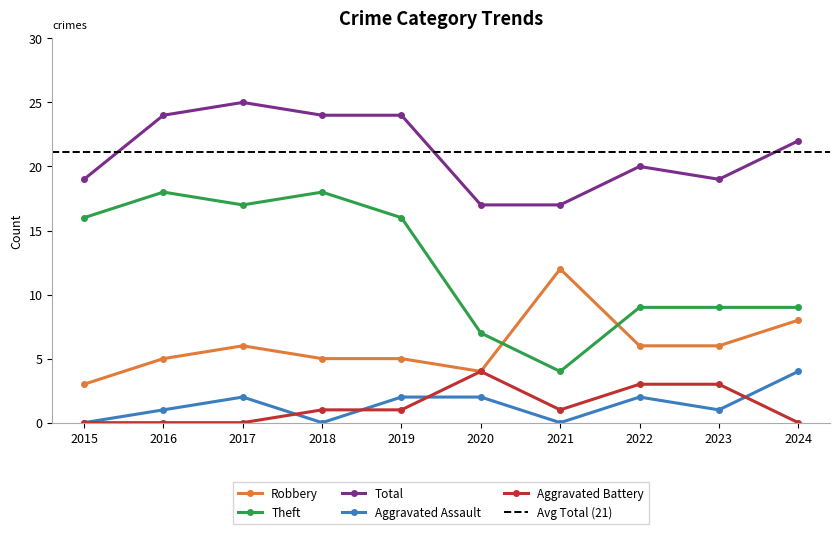

True or false: Robbery has more than 0 points higher than both neighbors.

True